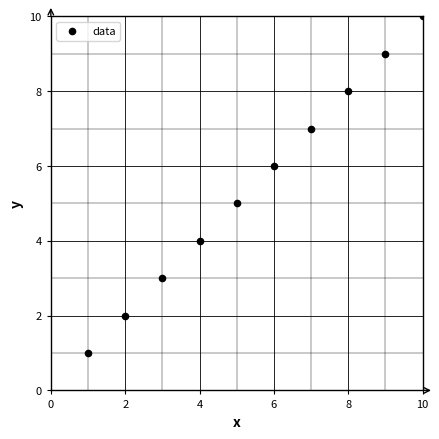

What is the average X value?

6